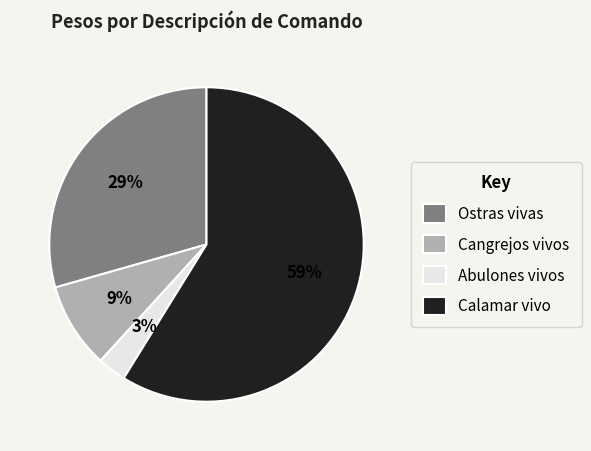

The Calamar vivo slice represents 59% of the pie. True or false?

True